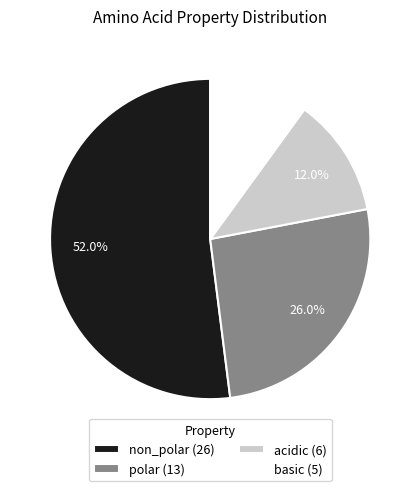

The basic slice represents 5% of the pie. True or false?

False